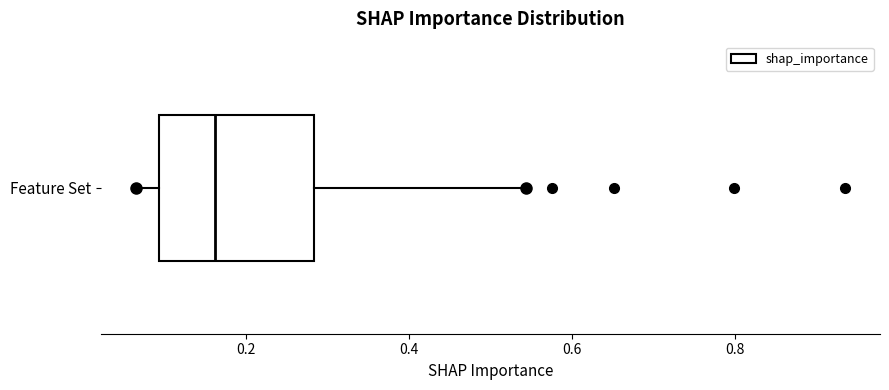

Transcribe this box plot: give where the median line is, the range the box spans, and where the two whiskers end, as read against the x-axis. The values are not printed on the chart, so give them approximately, as read against the axis.

median 0.16, box 0.10 to 0.28, whiskers 0.06 to 0.54